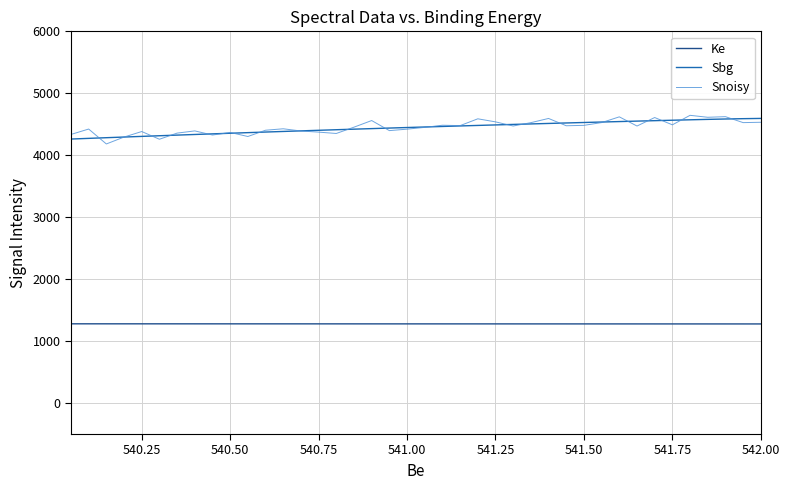

True or false: Snoisy and Ke intersect in this chart.

False